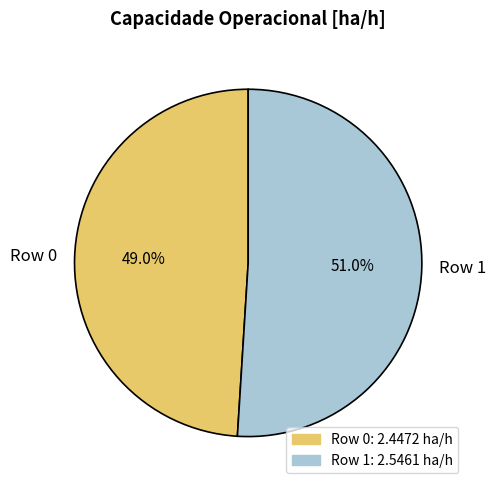

How many segments does this pie chart have?

2